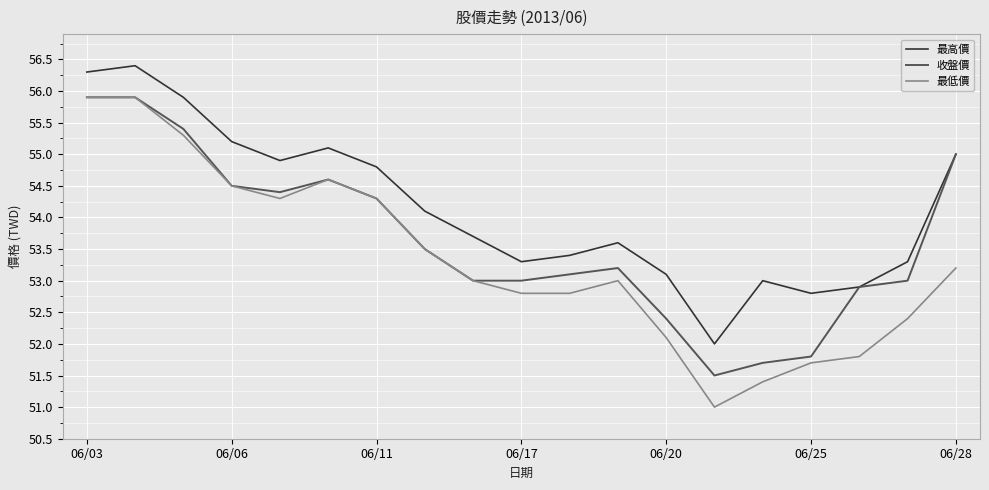

List the series in order of their overall mean, highest first.

最高價, 收盤價, 最低價